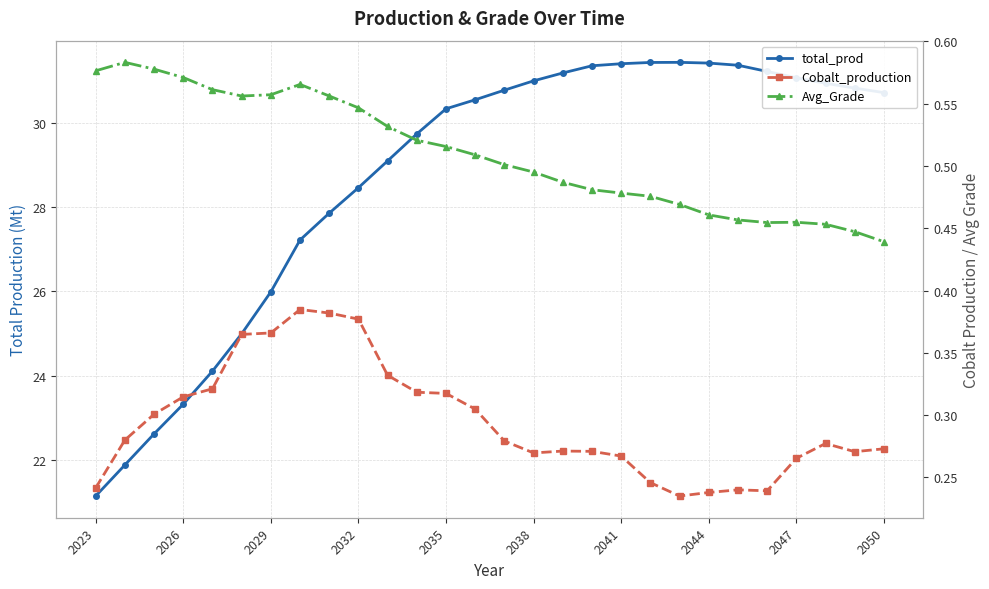

Which series has the largest total across all categories?

total_prod